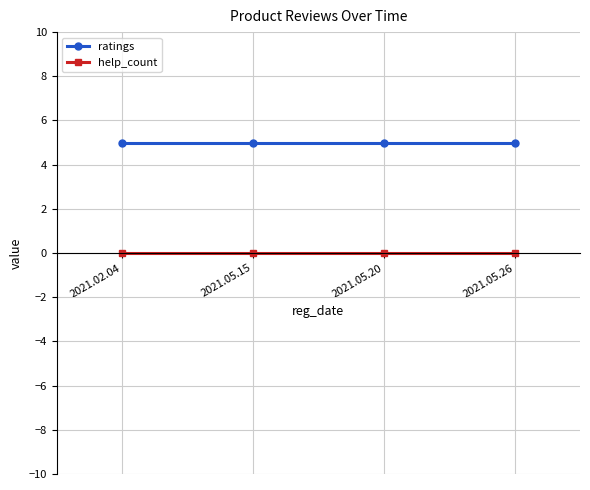

What is the value of the ratings point at the 2nd from the left?

5